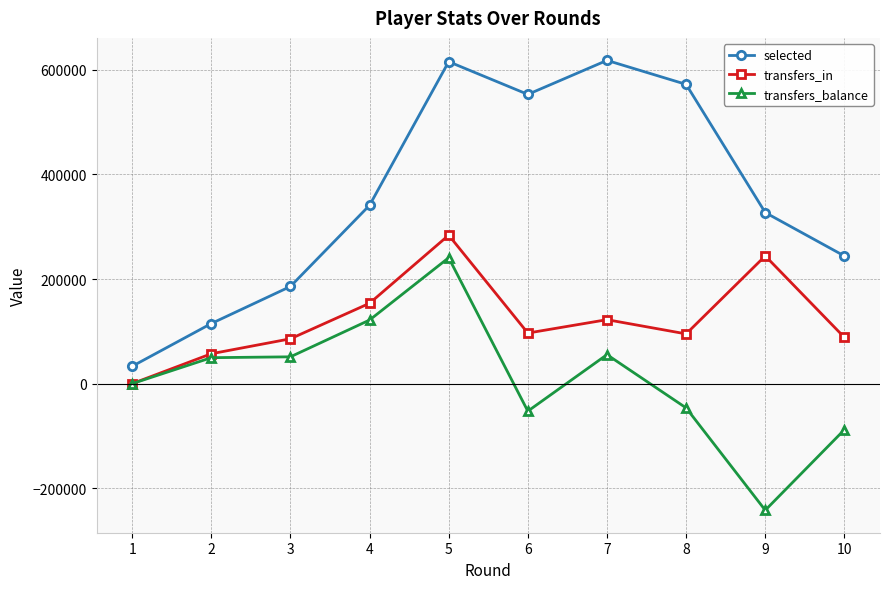

Which series changed the most between 2 and 5?

selected